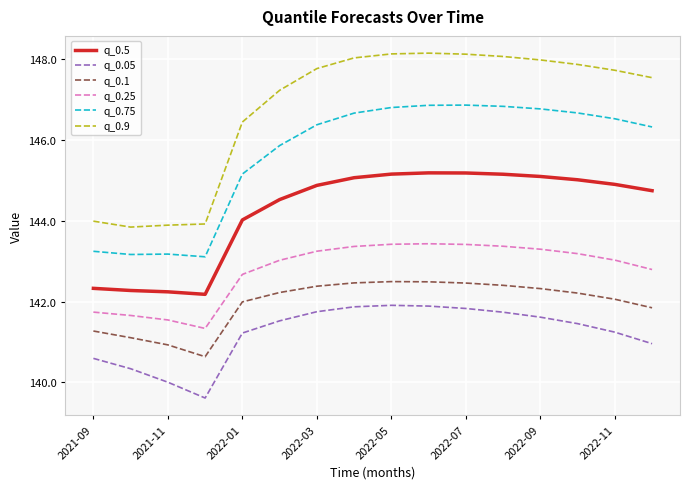

How many lines are shown in the chart?

6